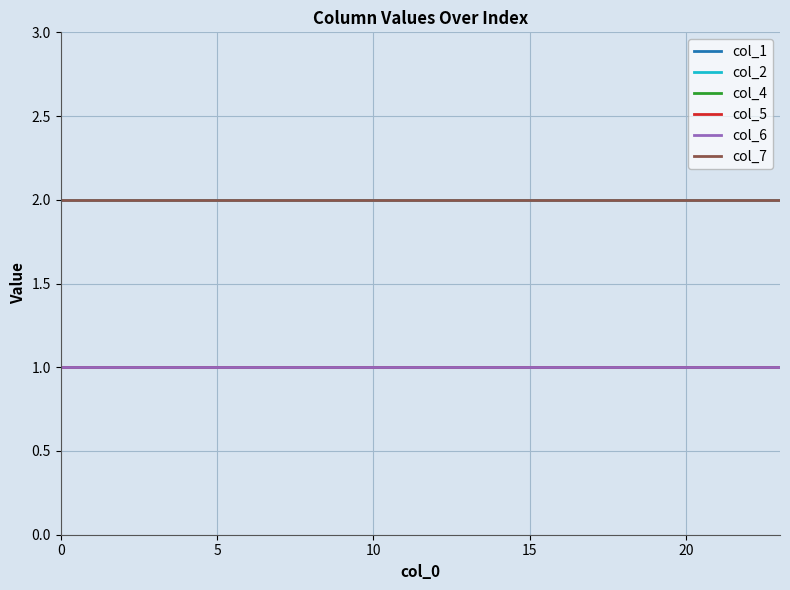

What is the greatest value displayed?

2